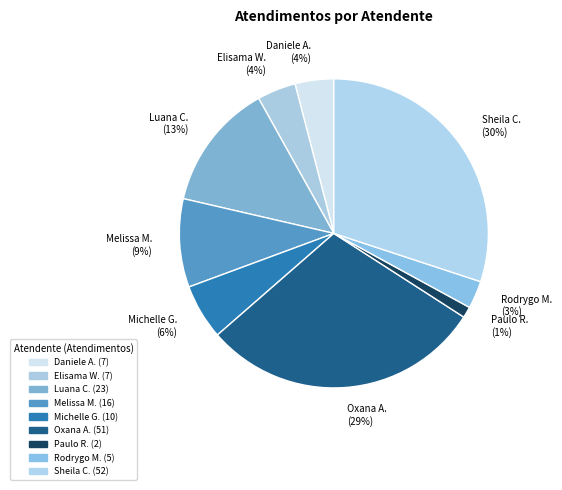

Count the number of slices in the pie.

9